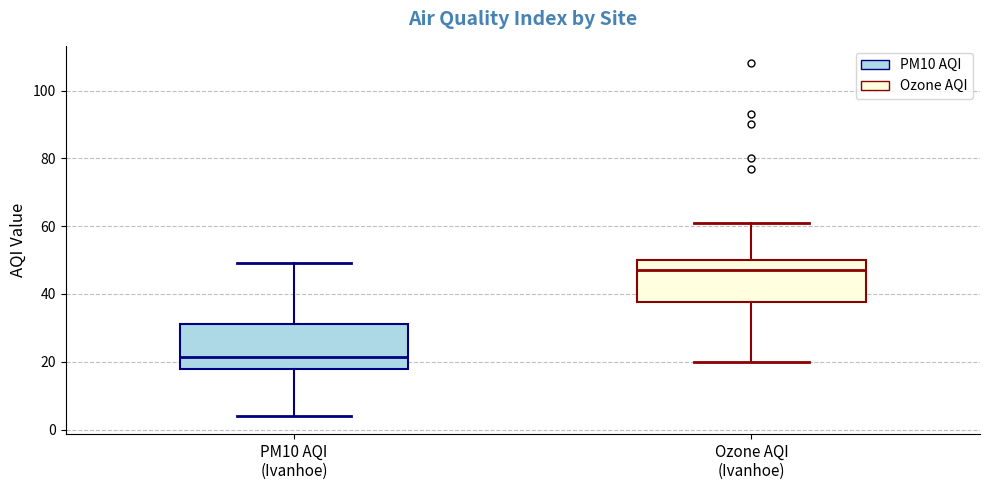

Where does the upper whisker of the box for Ozone AQI (Ivanhoe) end on the y-axis? The values are not printed on the chart, so give them approximately, as read against the axis.

62